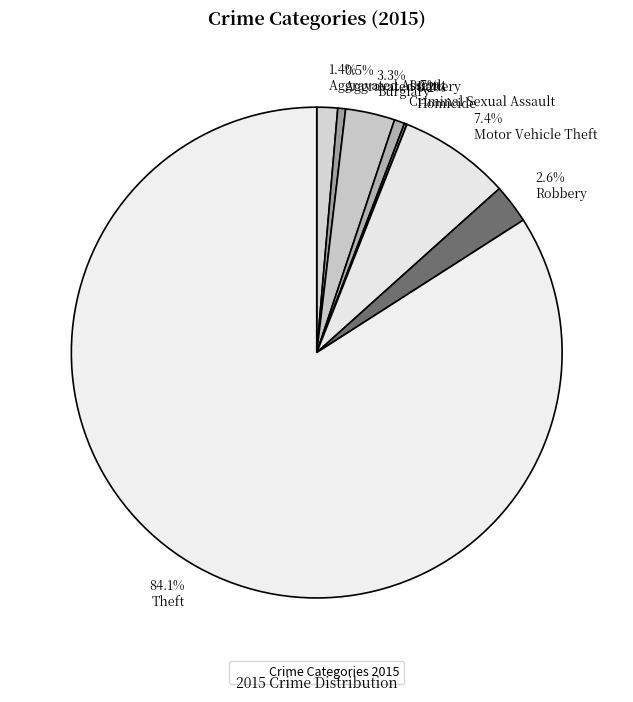

Which slice is the largest?

84.1% Theft